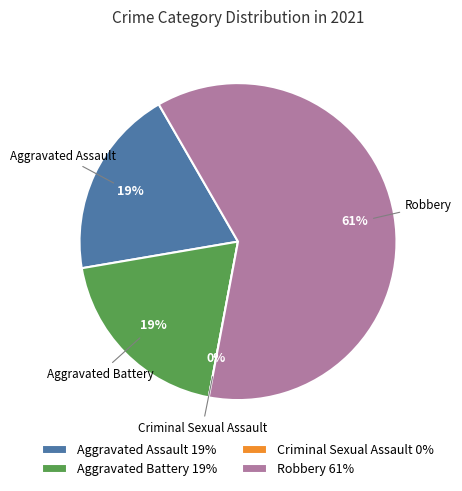

Combined, what portion of the pie is Aggravated Assault and Robbery?

80.6%